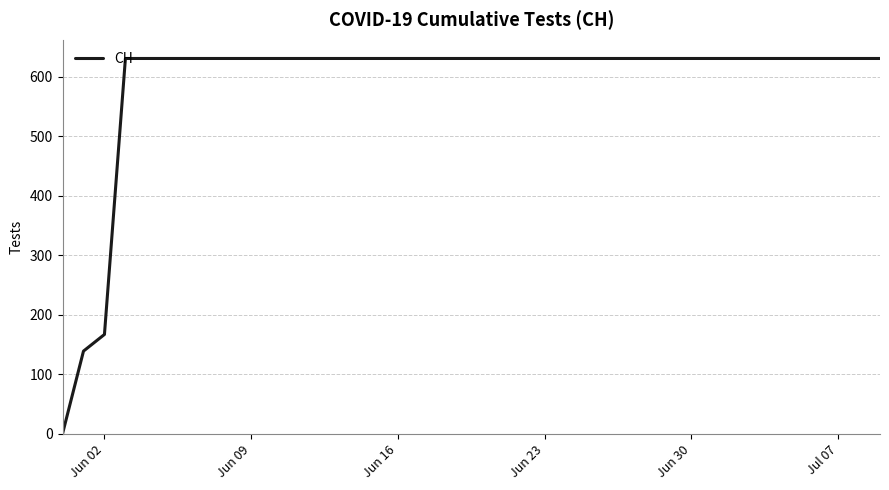

What is the difference between the second highest and minimum values?

631